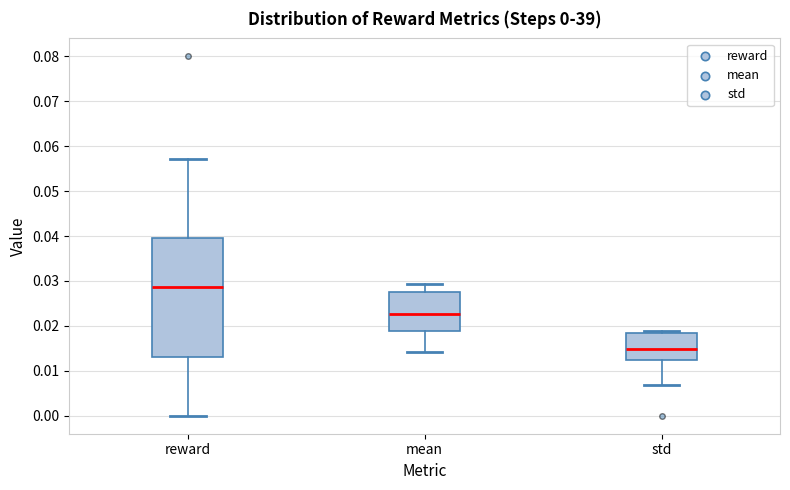

Which box's median line is the highest?

reward